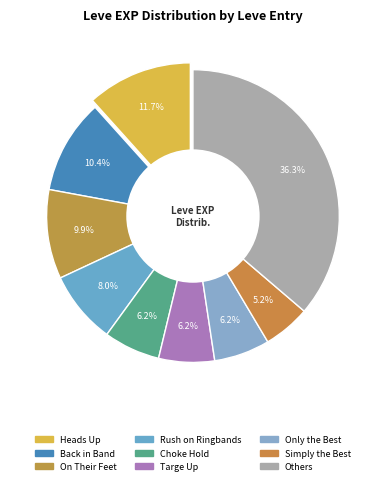

Is there any slice that represents more than half of the pie?

No